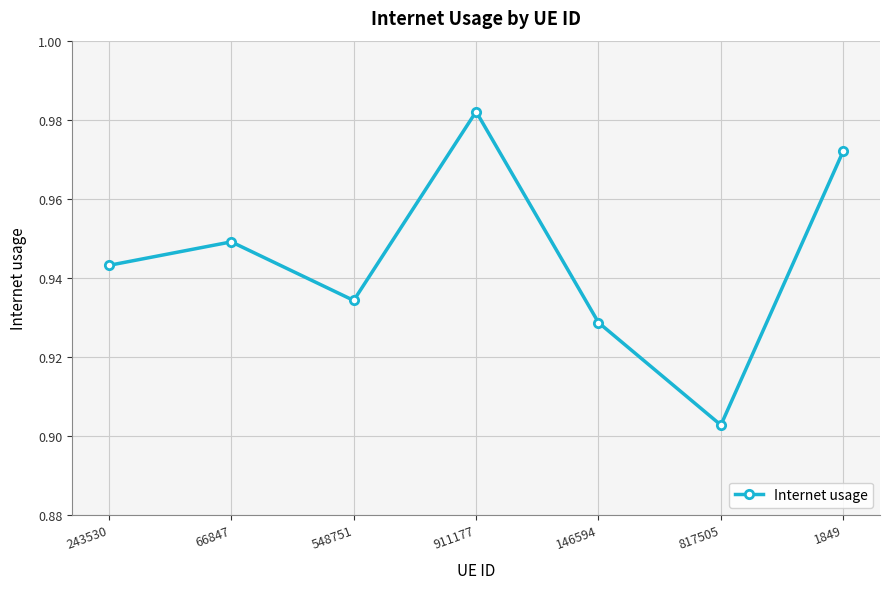

Count the values in the range 0 to 1.

7